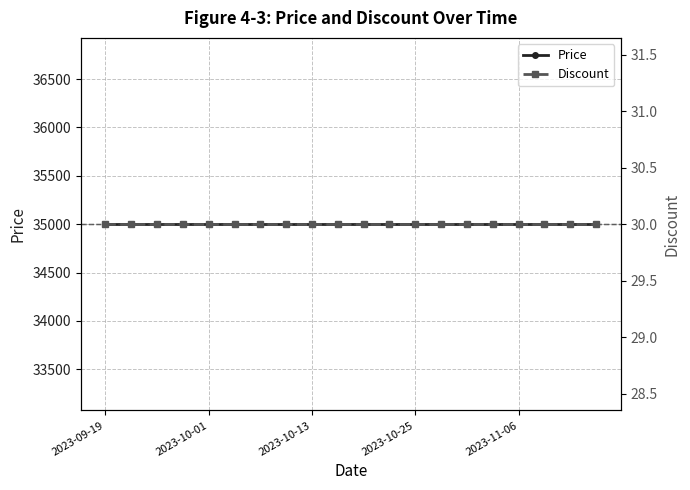

Is it true that Discount equals 30 at 5?

True